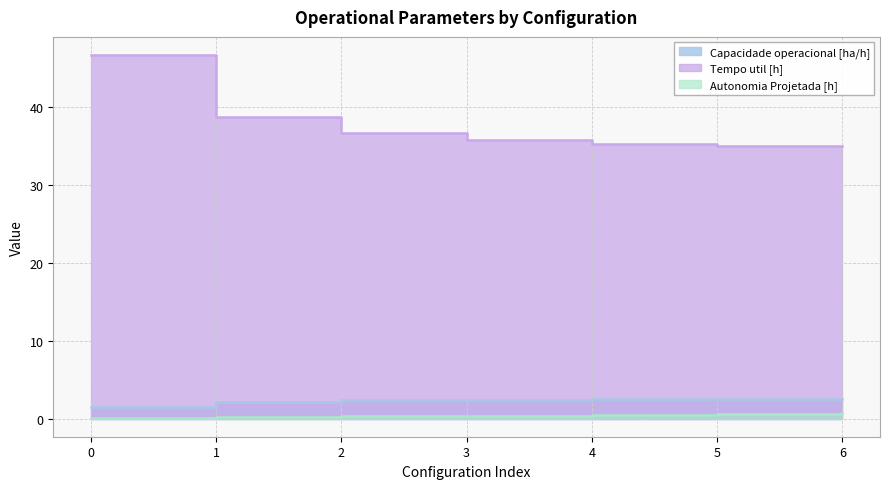

True or false: Capacidade operacional [ha/h] and Tempo util [h] cross at least once.

False